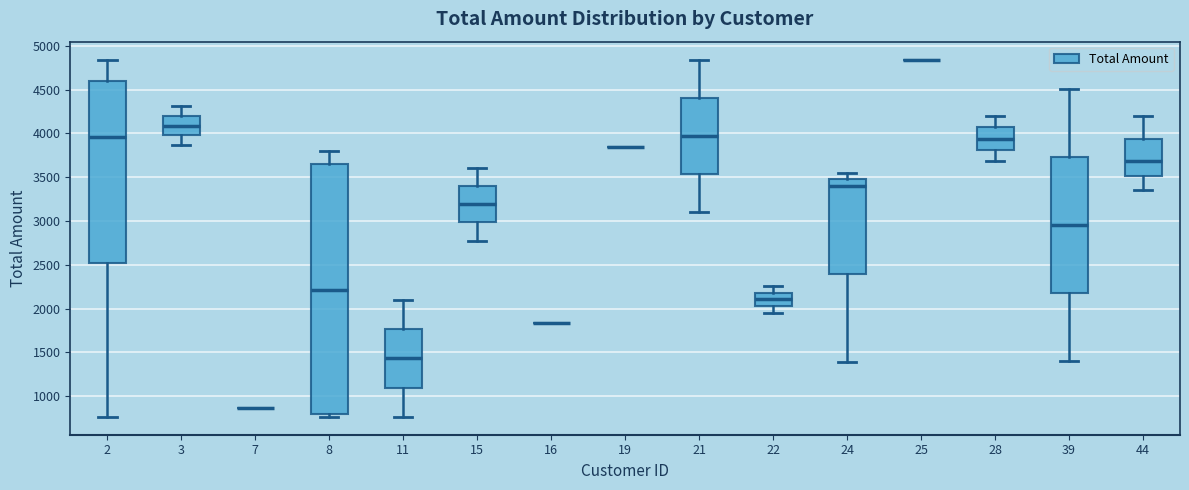

Reading left to right, read every box against the y-axis: the position of its median line, the range the box covers, and the ends of its whiskers. The values are not printed on the chart, so give them approximately, as read against the axis.

2: median 3950, box 2500 to 4600, whiskers 750 to 4850
3: median 4100, box 4000 to 4200, whiskers 3850 to 4300
7: box collapsed to a line at 850, whiskers 850 to 850
8: median 2200, box 800 to 3650, whiskers 750 to 3800
11: median 1450, box 1100 to 1750, whiskers 750 to 2100
15: median 3200, box 3000 to 3400, whiskers 2800 to 3600
16: box collapsed to a line at 1850, whiskers 1850 to 1850
19: box collapsed to a line at 3850, whiskers 3850 to 3850
21: median 3950, box 3550 to 4400, whiskers 3100 to 4850
22: median 2100, box 2050 to 2200, whiskers 1950 to 2250
24: median 3400, box 2400 to 3450, whiskers 1400 to 3550
25: box collapsed to a line at 4850, whiskers 4850 to 4850
28: median 3950, box 3800 to 4050, whiskers 3700 to 4200
39: median 2950, box 2200 to 3750, whiskers 1400 to 4500
44: median 3700, box 3500 to 3950, whiskers 3350 to 4200